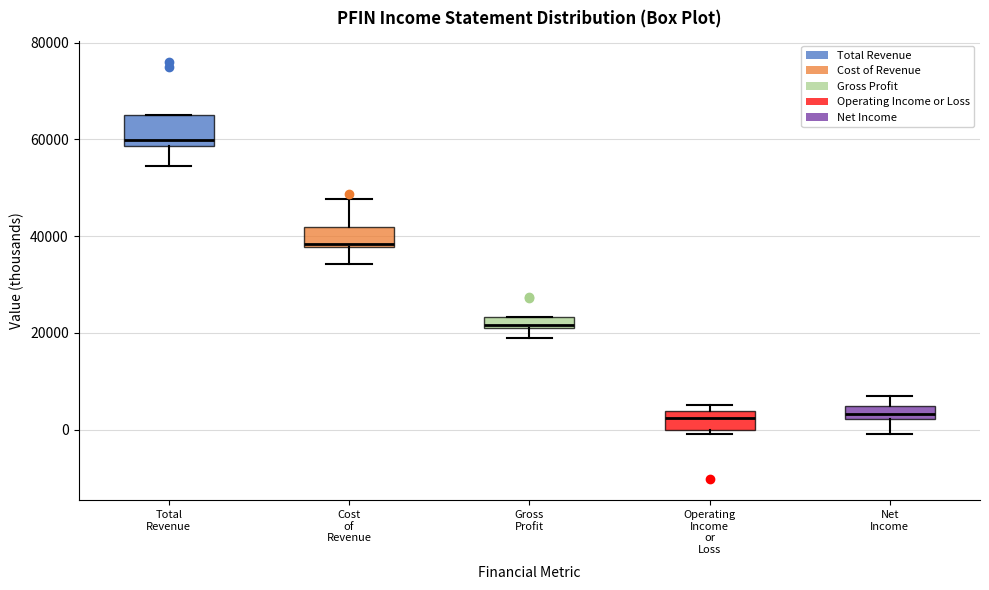

Comparing the boxes themselves (not the whiskers), which one is the tallest?

Total Revenue